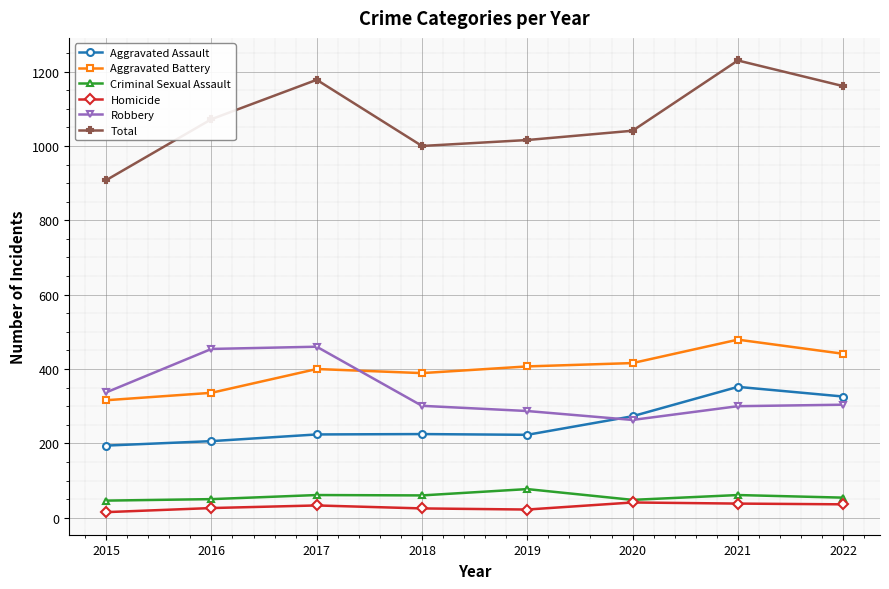

Which label corresponds to the largest value in the chart?

2021